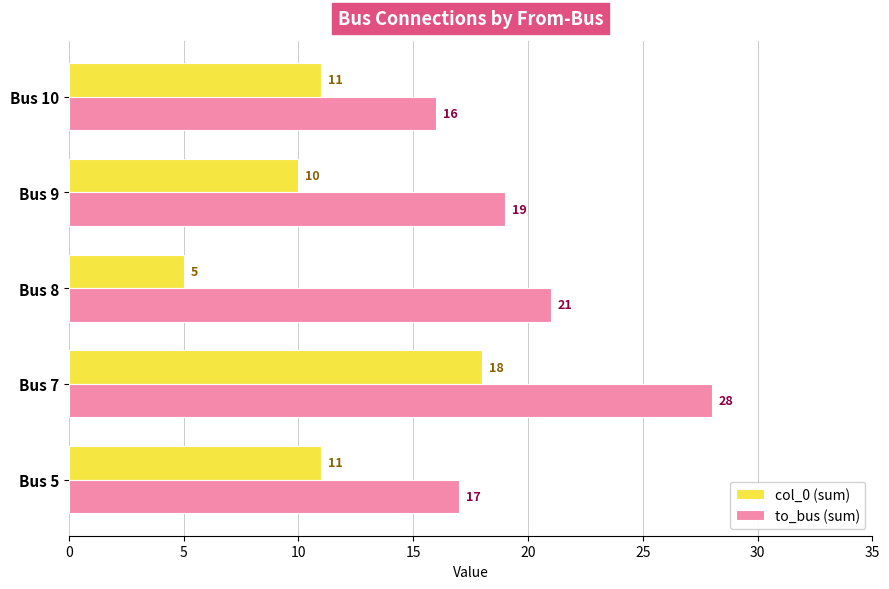

The value of to_bus (sum) at Bus 7 is 48. True or false?

False